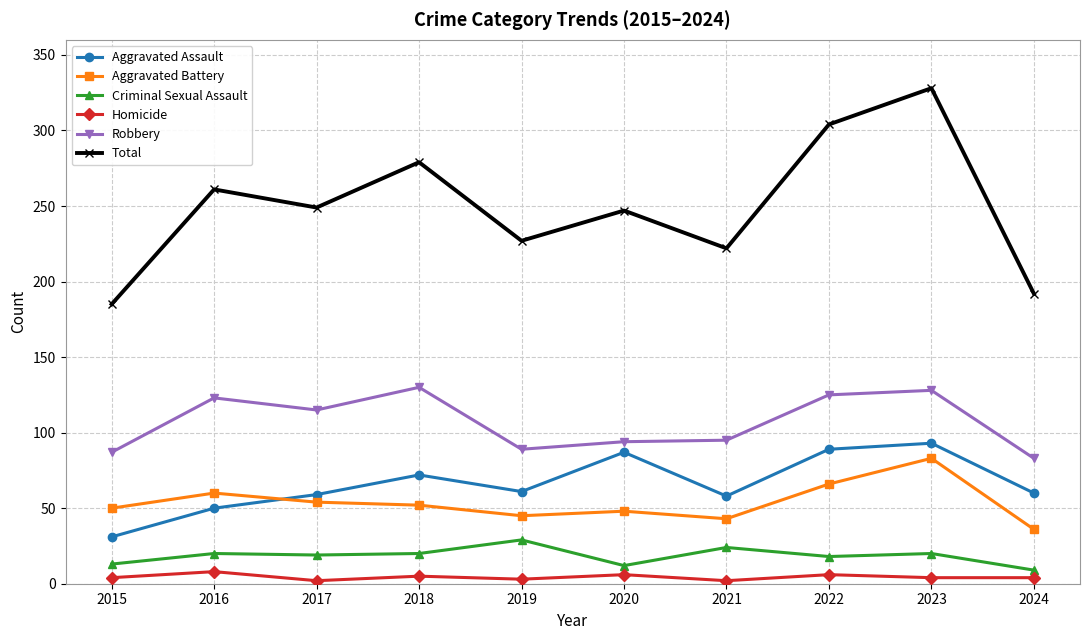

Which series changed the most between 2018 and 2023?

Total